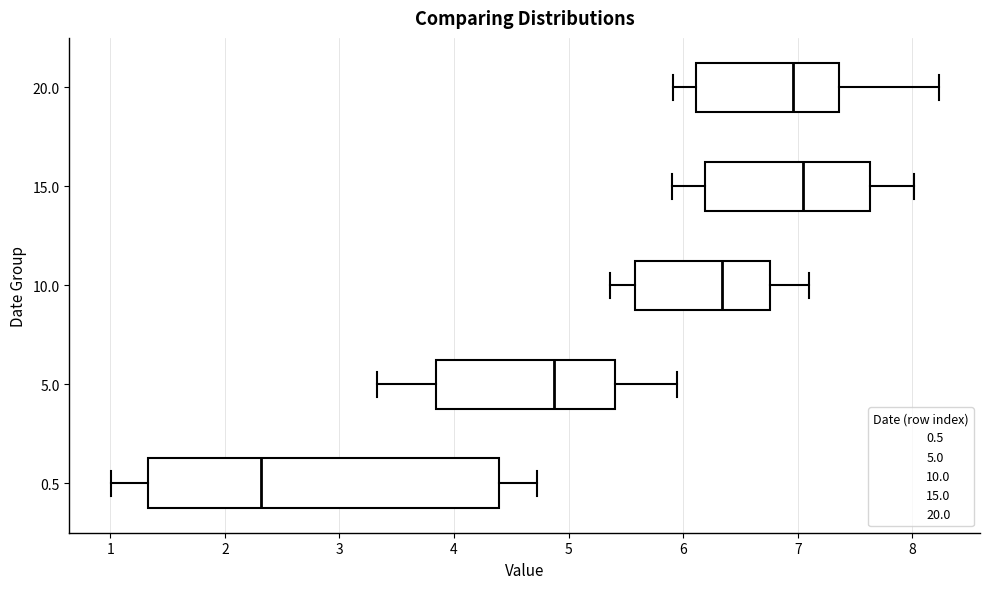

Which box is the widest, from its left edge to its right edge?

0.5